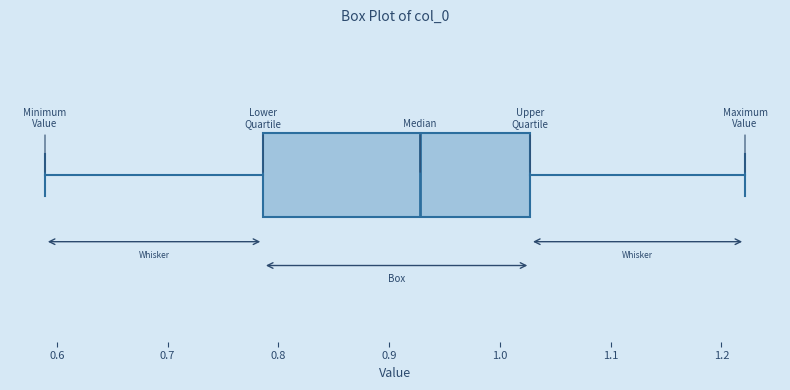

Where does the right whisker of the box end on the x-axis? The values are not printed on the chart, so give them approximately, as read against the axis.

1.22